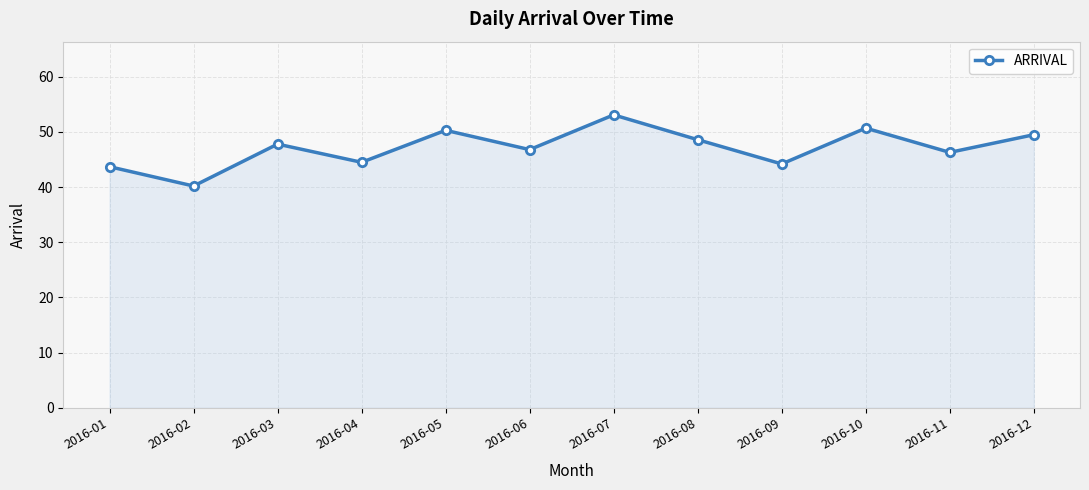

At which category does the data reach its first local valley?

2016-02